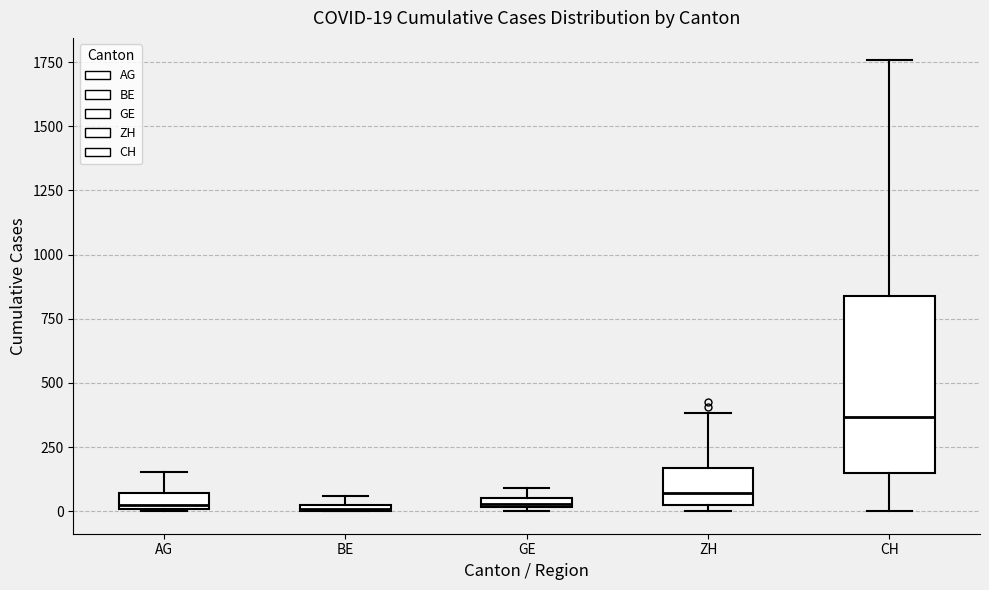

Which box has the highest median line?

CH